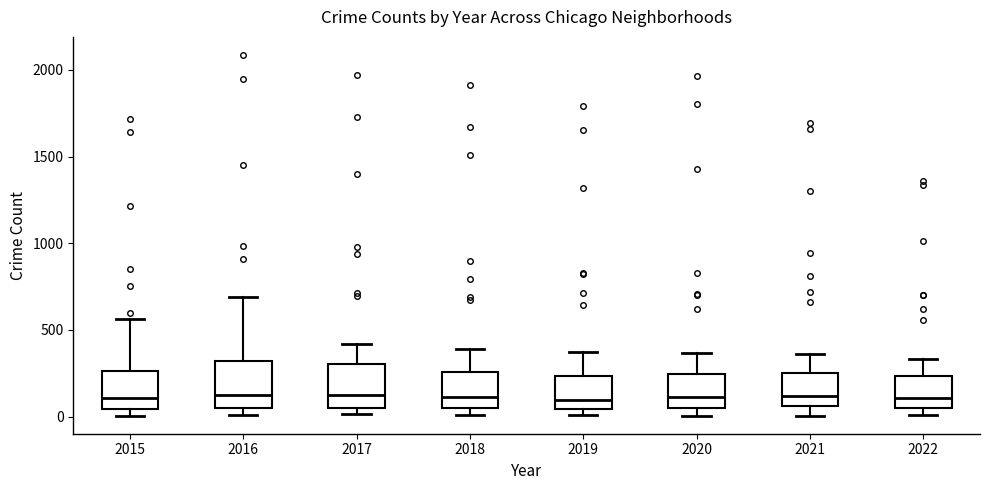

Reading left to right, transcribe this box plot: for each box, give where its median line is, the range the box spans, and where its two whiskers end, as read against the y-axis. The values are not printed on the chart, so give them approximately, as read against the axis.

2015: median 100, box 50 to 250, whiskers 0 to 550
2016: median 150, box 50 to 300, whiskers 0 to 700
2017: median 100, box 50 to 300, whiskers 0 to 400
2018: median 100, box 50 to 250, whiskers 0 to 400
2019: median 100, box 50 to 250, whiskers 0 to 400
2020: median 100, box 50 to 250, whiskers 0 to 350
2021: median 100, box 50 to 250, whiskers 0 to 350
2022: median 100, box 50 to 250, whiskers 0 to 350